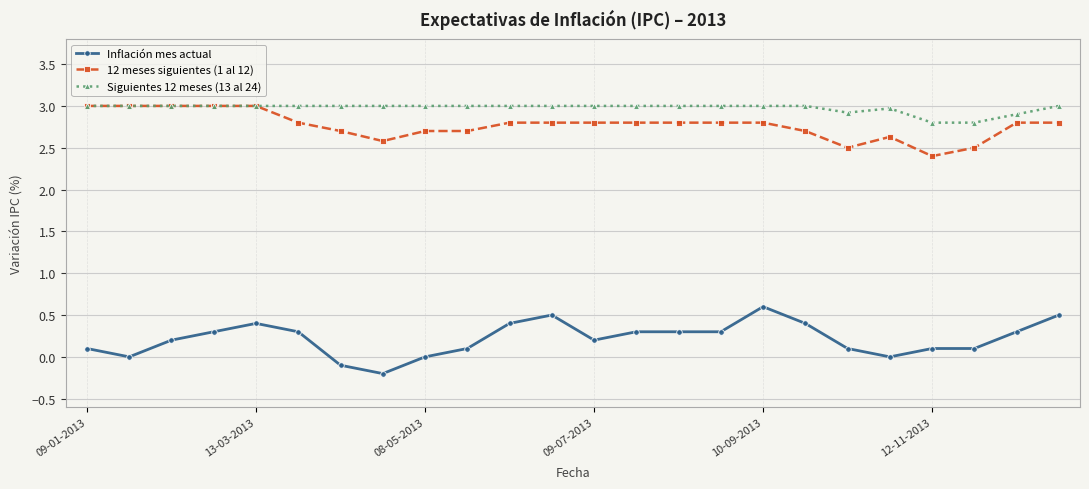

What is the value of the Siguientes 12 meses (13 al 24) point at the 10th from the left?

3.0